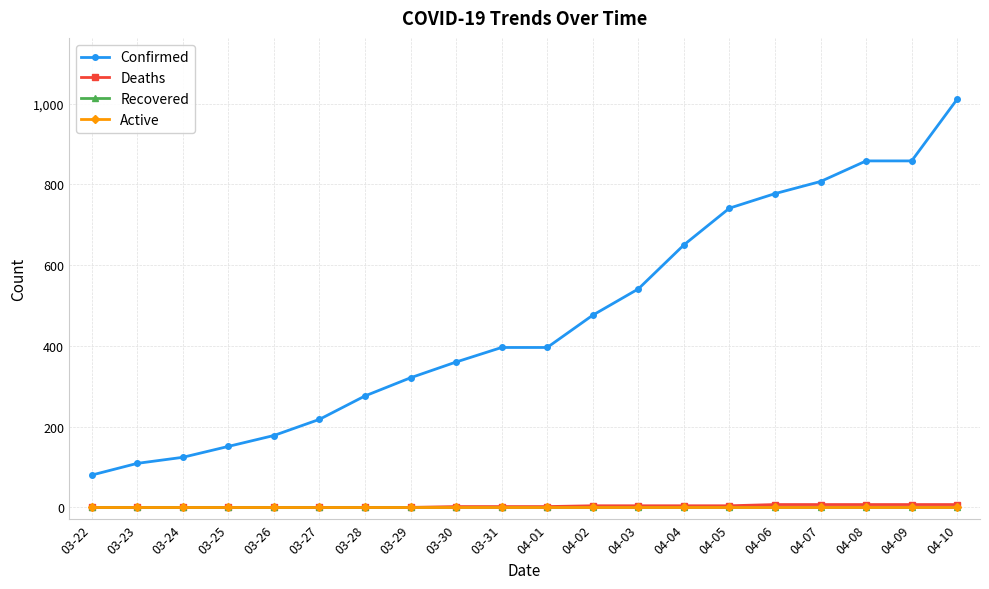

What position from the left is 04-09?

19